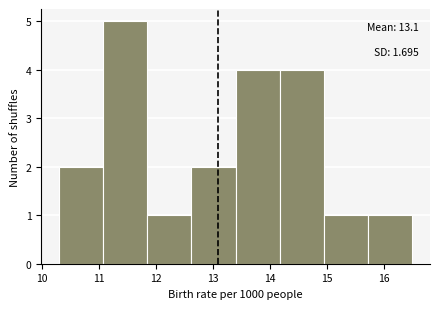

Over which range of the x-axis is the bar tallest?

11.1 to 11.9